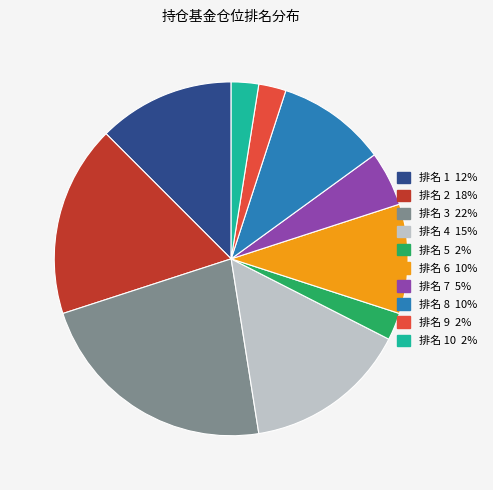

Does any single category account for the majority?

No